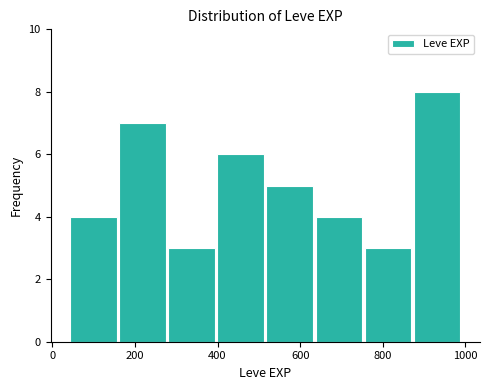

Reading left to right, list every bar in this chart as the range it spans on the x-axis followed by its height. Neither the bar edges nor the heights are printed on the chart, so give them approximately, as read against the axes.

40 to 160: 4
160 to 280: 7
280 to 400: 3
400 to 520: 6
520 to 640: 5
640 to 760: 4
760 to 880: 3
880 to 1000: 8